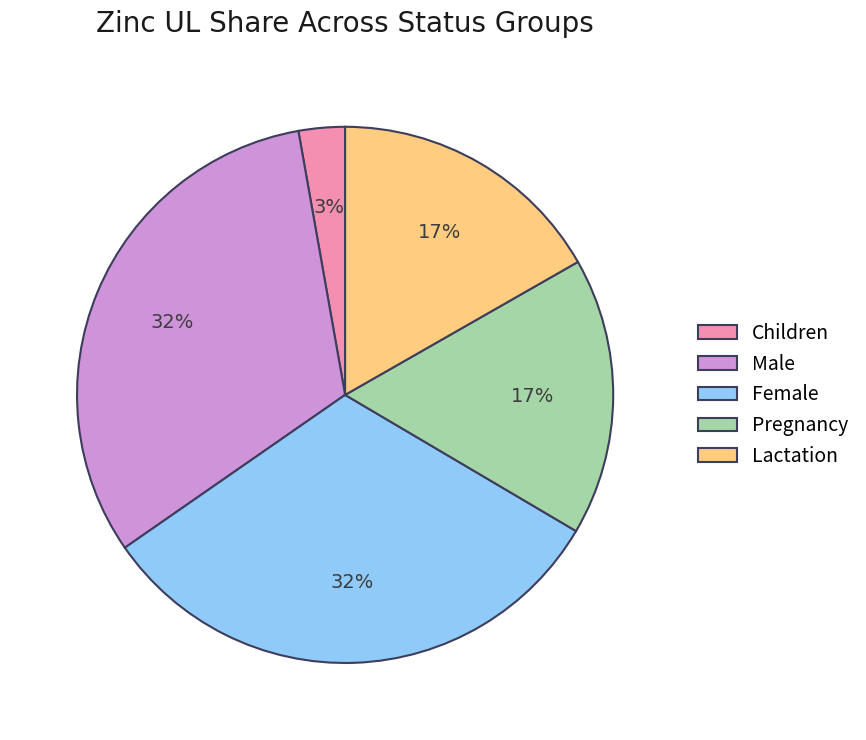

Is there any slice that represents more than half of the pie?

No